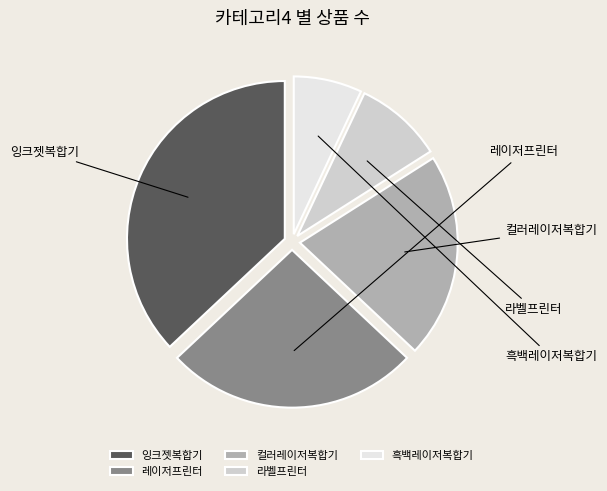

Does any single category account for the majority?

No